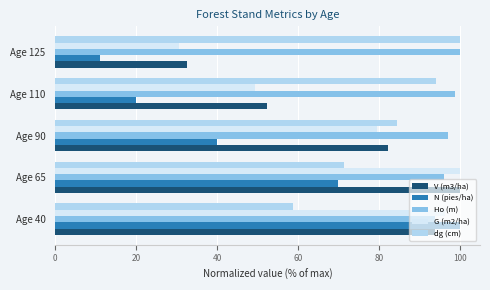

What is the difference between the maximum and second lowest values in the N (pies/ha) series?

80.0